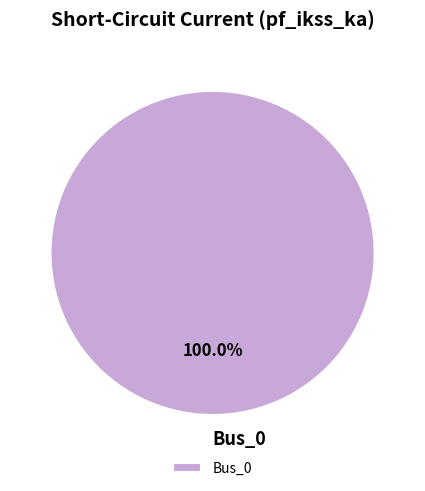

Count the number of slices in the pie.

1